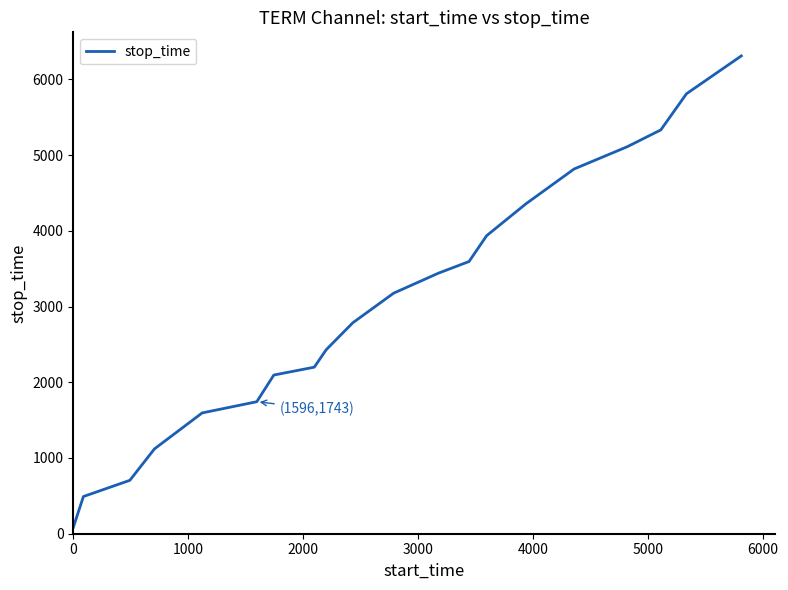

What is the greatest value displayed?

6309